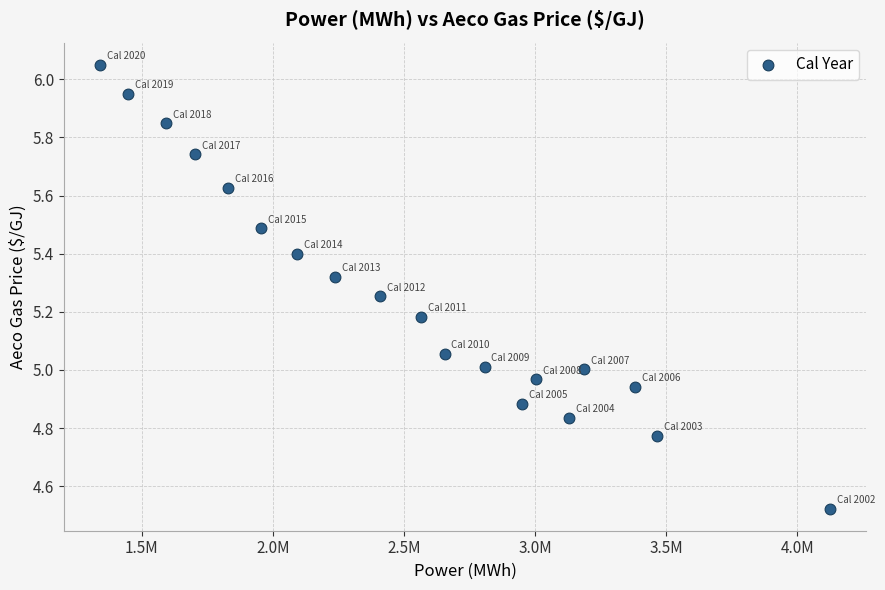

What is the range of Y values (max minus min)?

1.5